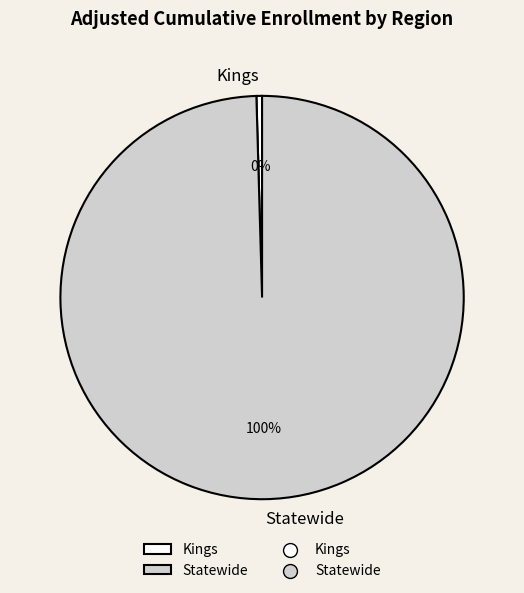

The Kings slice represents 7% of the pie. True or false?

False